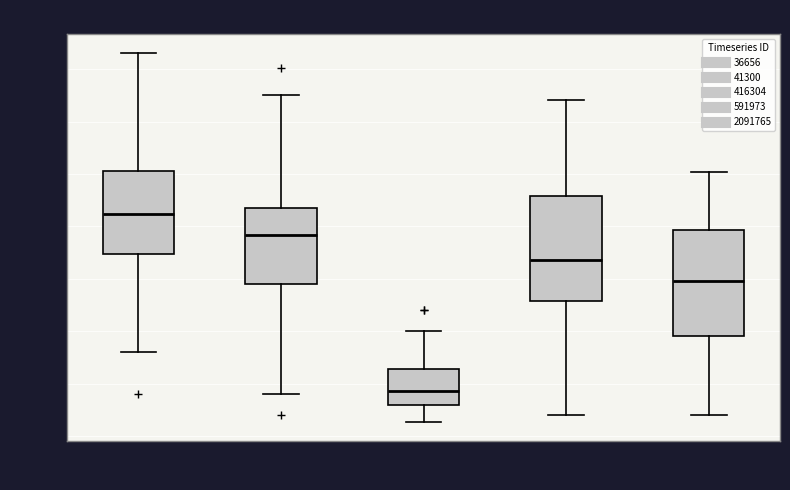

Reading left to right, read every box against the y-axis: the position of its median line, the range the box covers, and the ends of its whiskers. The values are not printed on the chart, so give them approximately, as read against the axis.

36656: median 0.105, box 0.085 to 0.125, whiskers 0.040 to 0.185
41300: median 0.095, box 0.075 to 0.110, whiskers 0.020 to 0.160
416304: median 0.020, box 0.015 to 0.030, whiskers 0.005 to 0.050
591973: median 0.085, box 0.065 to 0.115, whiskers 0.010 to 0.160
2091765: median 0.075, box 0.050 to 0.100, whiskers 0.010 to 0.125